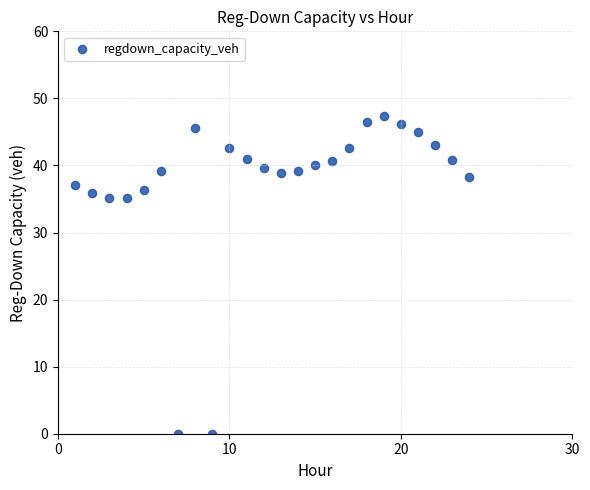

What is the range of Y values (max minus min)?

47.3